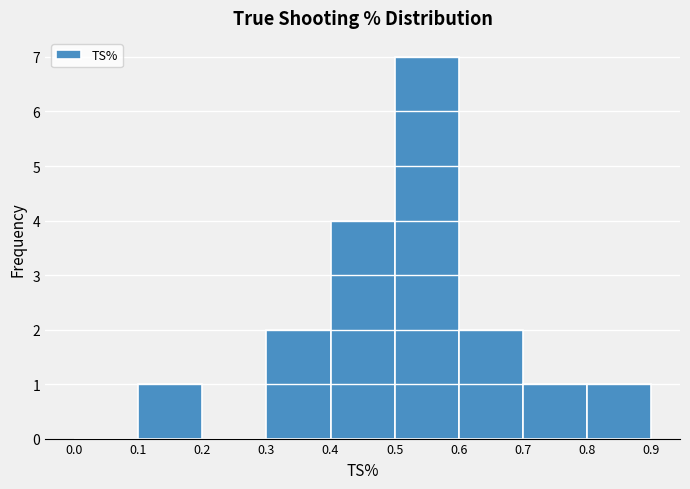

Which range on the x-axis has the tallest bar?

0.5 to 0.6